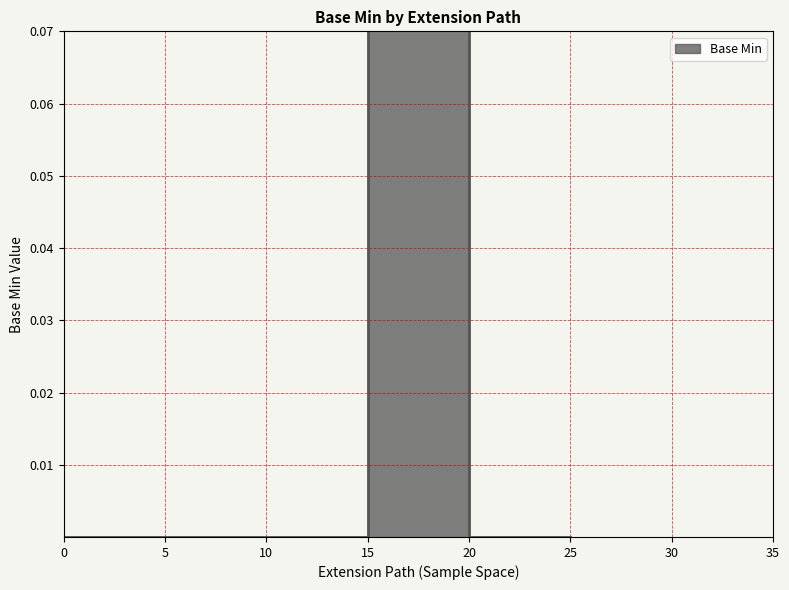

How many categories are shown in the chart?

5